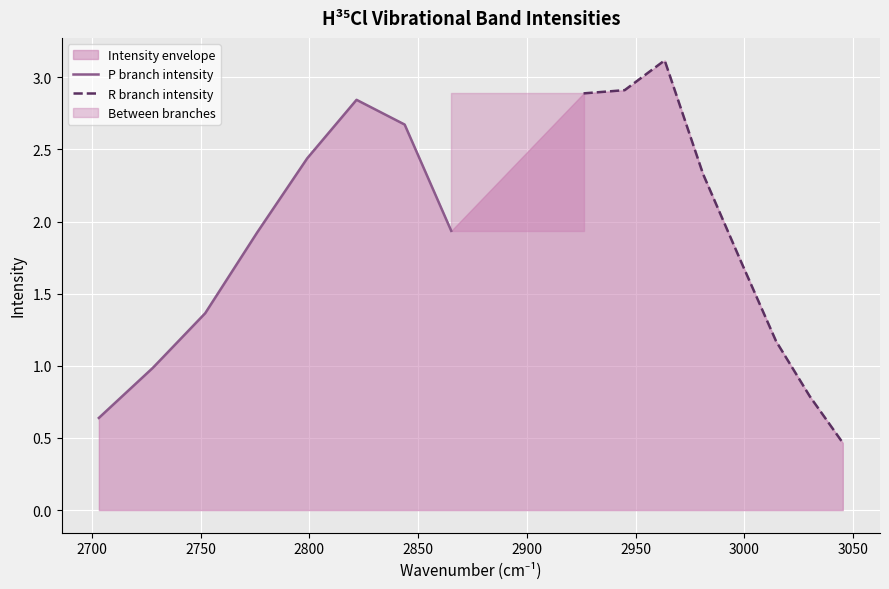

At how many categories does at least one series exceed 2?

7